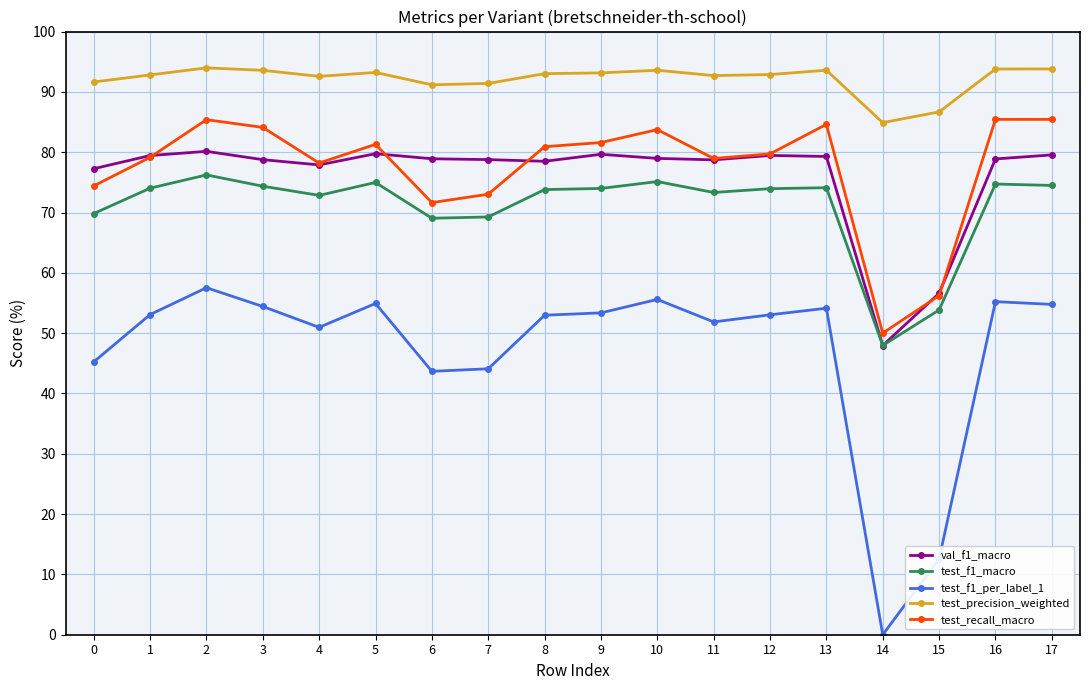

What is the sum of all test_recall_macro values?

1393.9